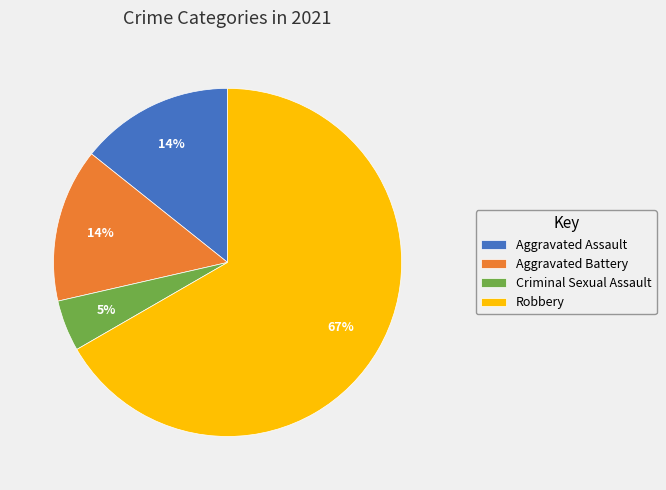

Count the number of slices in the pie.

4